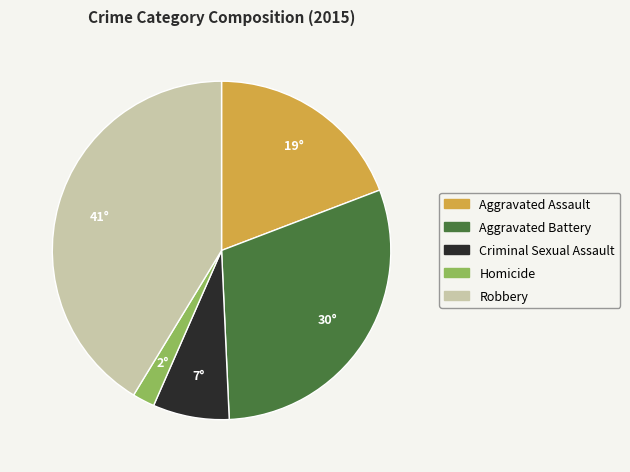

Is there any slice that represents more than half of the pie?

No